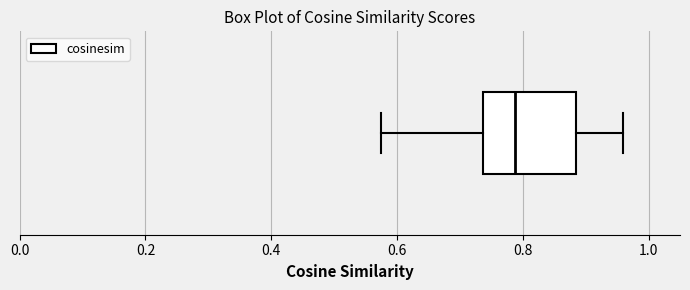

Where is the left edge of the box on the x-axis? The values are not printed on the chart, so give them approximately, as read against the axis.

0.74